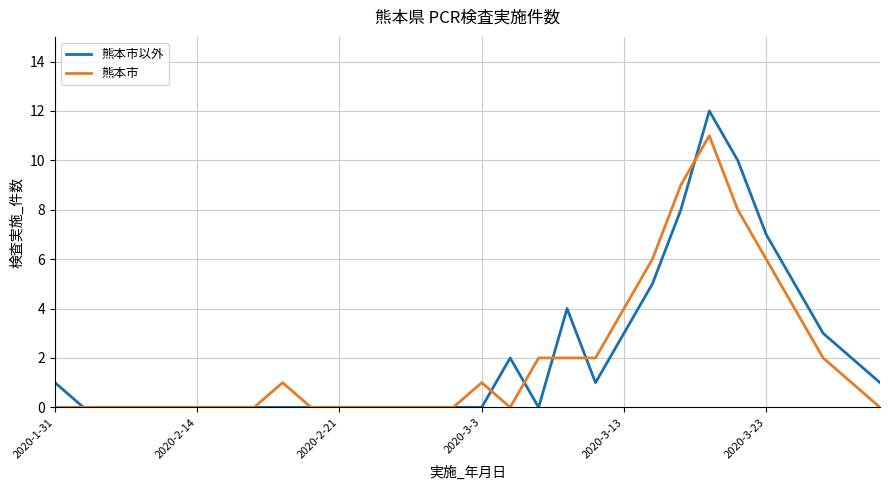

What is the highest value of the 熊本市以外 series?

12